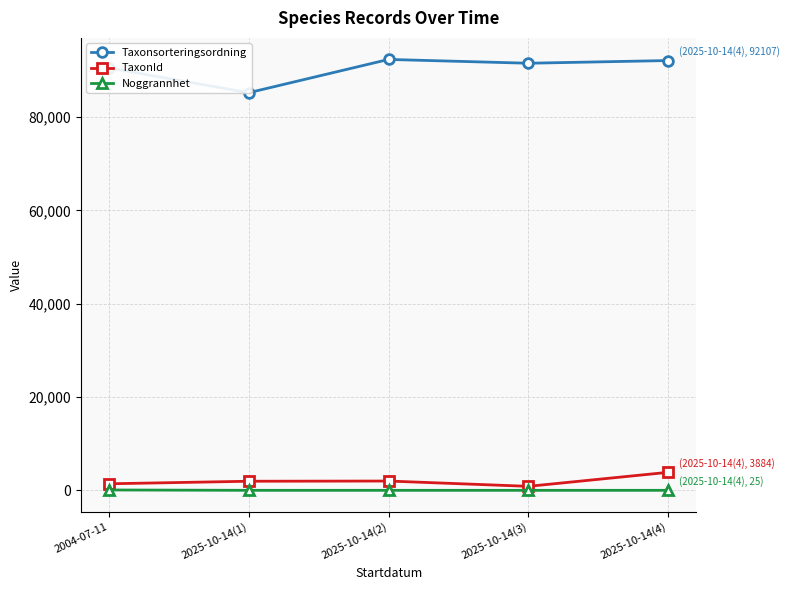

What position from the left is 2025-10-14(1)?

2